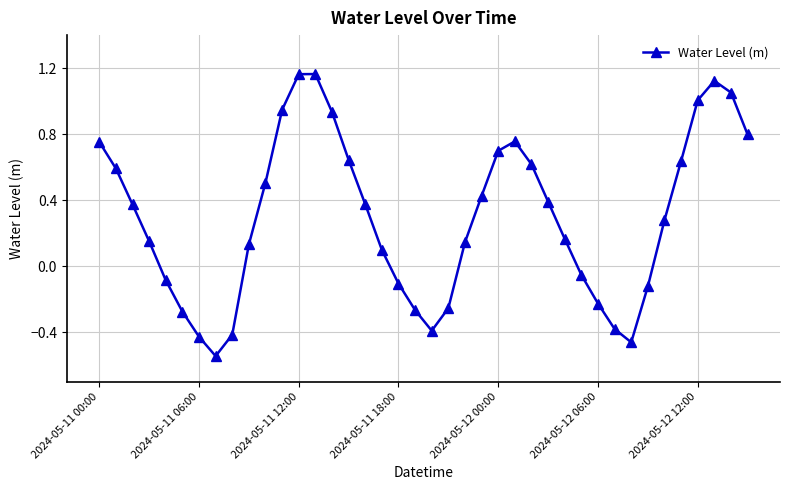

How many lines are shown in the chart?

1